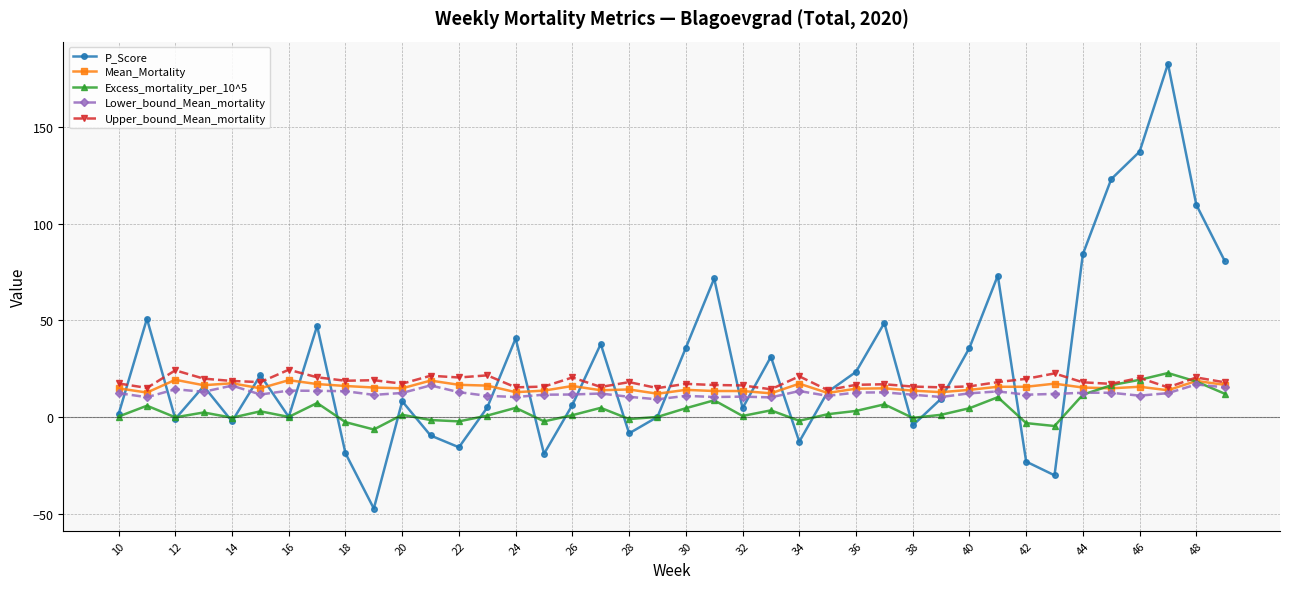

True or false: Upper_bound_Mean_mortality has more than 2 interior local peaks.

True